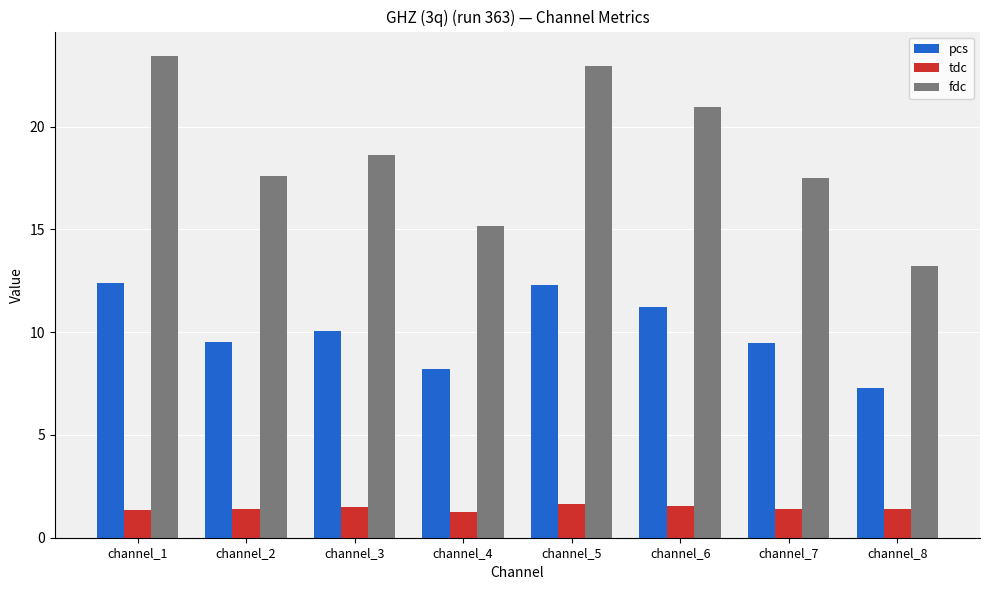

Does the chart contain any negative values?

No